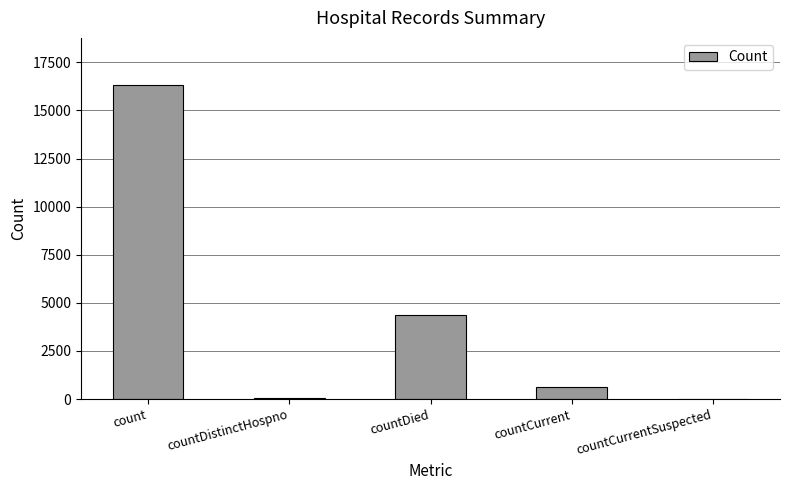

Reading left to right, transcribe all the data shown in this chart.

16320	78	4369	620	0